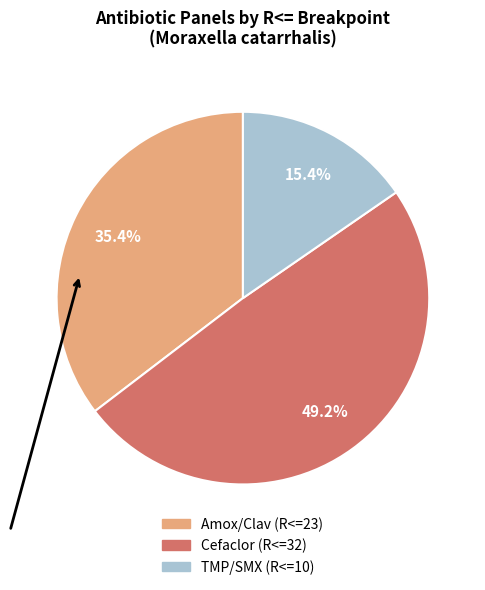

Is there any slice that represents more than half of the pie?

No